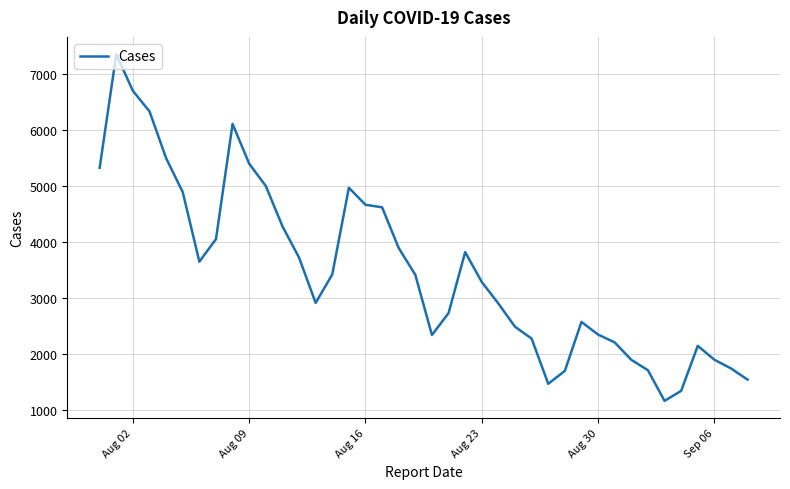

What is the maximum value shown in the chart?

7361